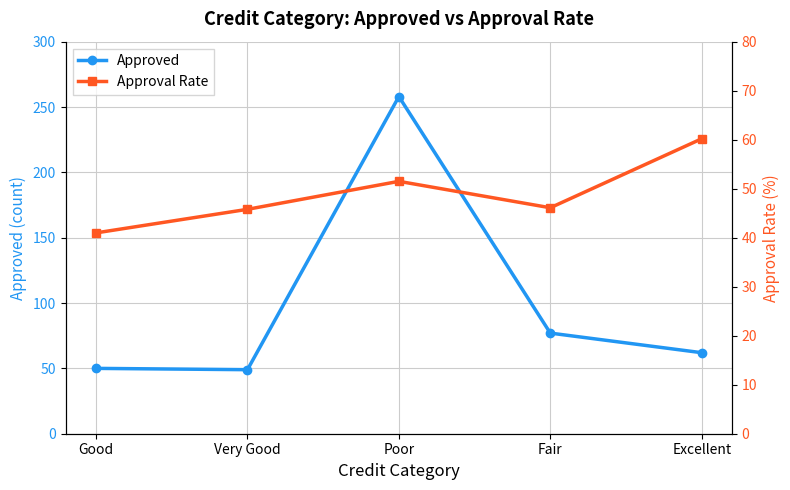

What is the total value across all series at Poor?

309.5